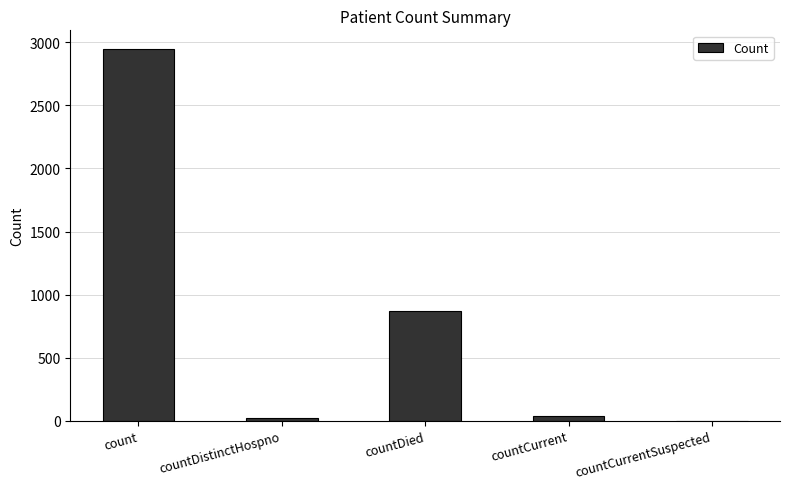

How many series are shown in this chart?

1